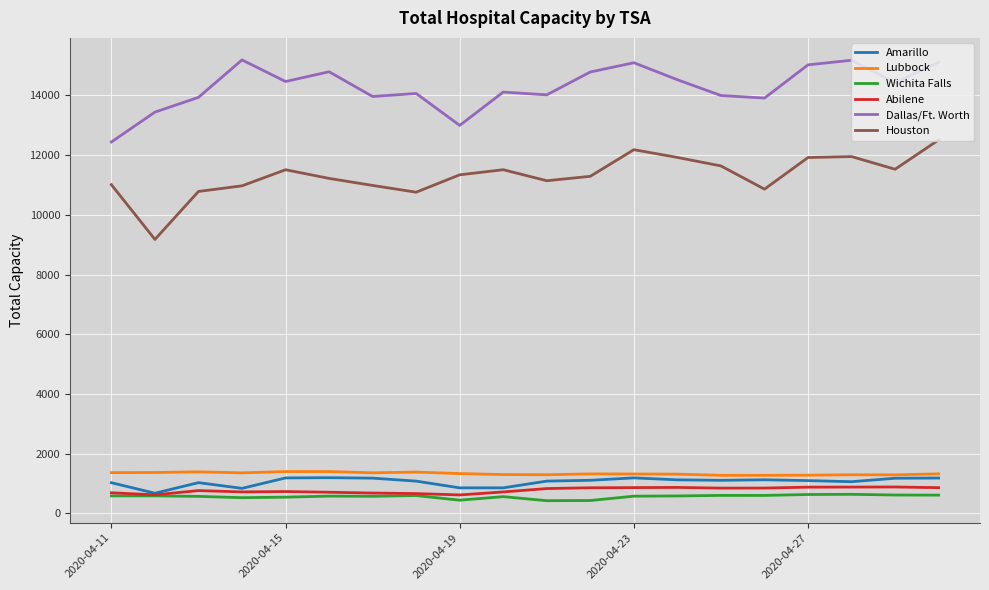

True or false: Lubbock and Abilene intersect in this chart.

False